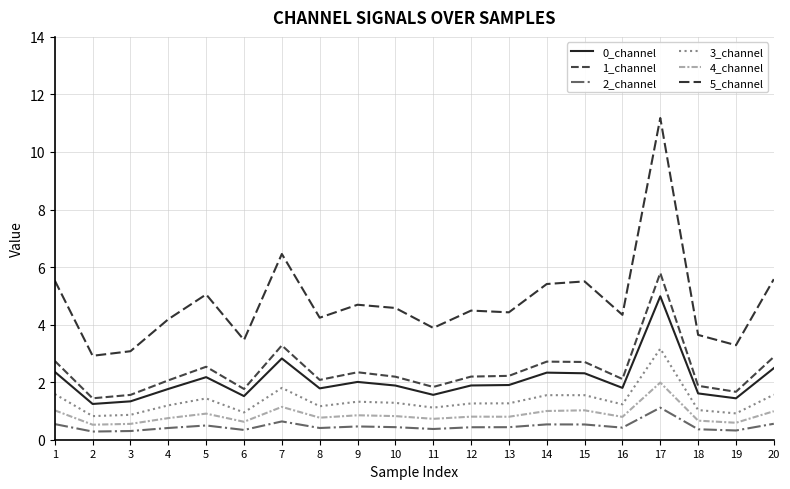

At which category does 0_channel reach its first local valley?

2